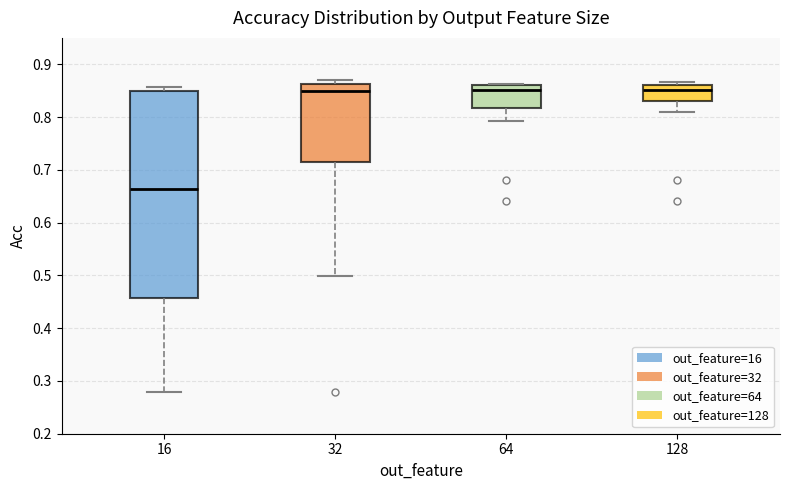

Comparing the boxes themselves (not the whiskers), which one is the tallest?

16